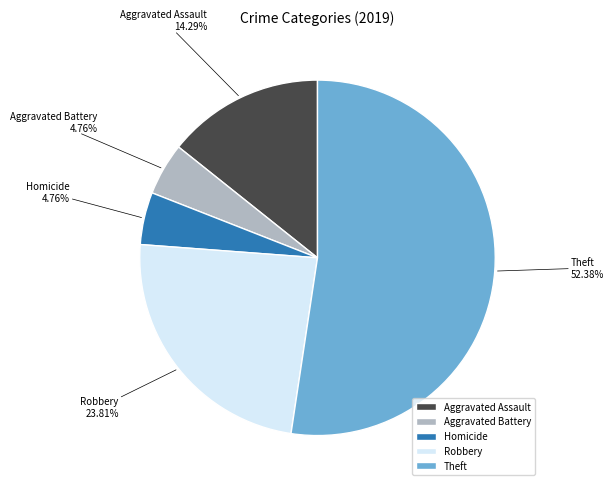

Count the number of slices in the pie.

5